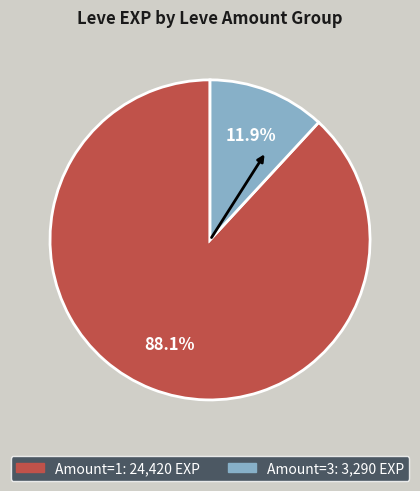

Does any single category account for the majority?

Yes